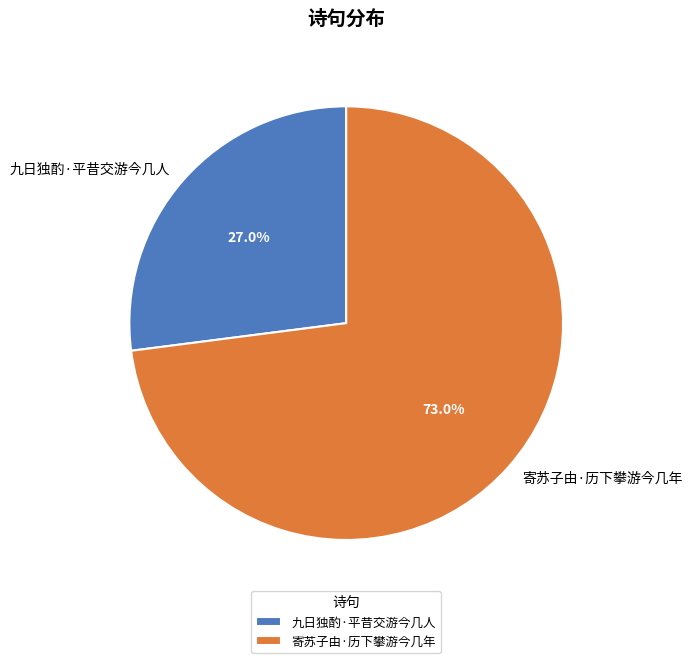

To the nearest percent, what is the difference between the 九日独酌·平昔交游今几人 and 寄苏子由·历下攀游今几年 slice percentages?

46%